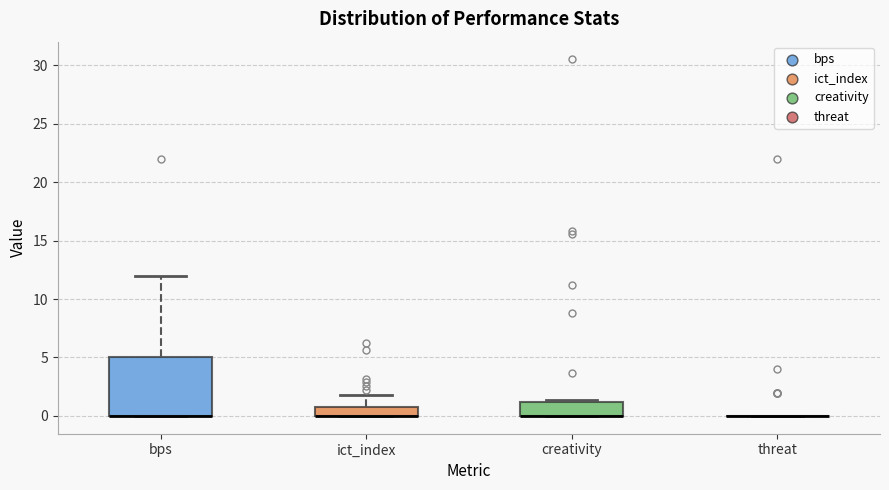

Comparing the boxes themselves (not the whiskers), which one is the tallest?

bps